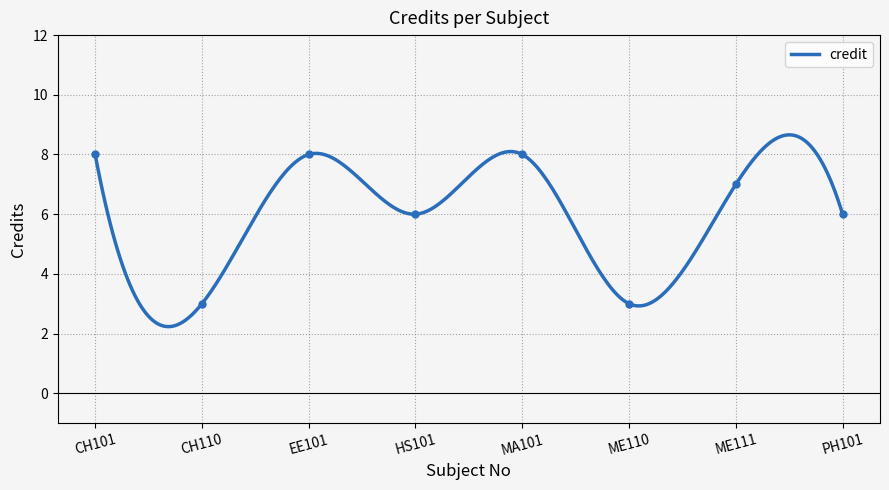

How many interior local valleys (lower than both neighbors) does the data have?

3